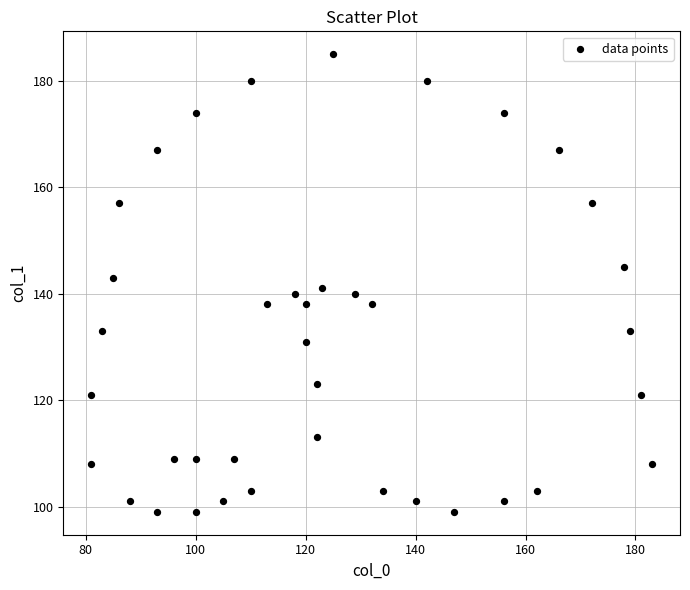

What is the range of X values (max minus min)?

102